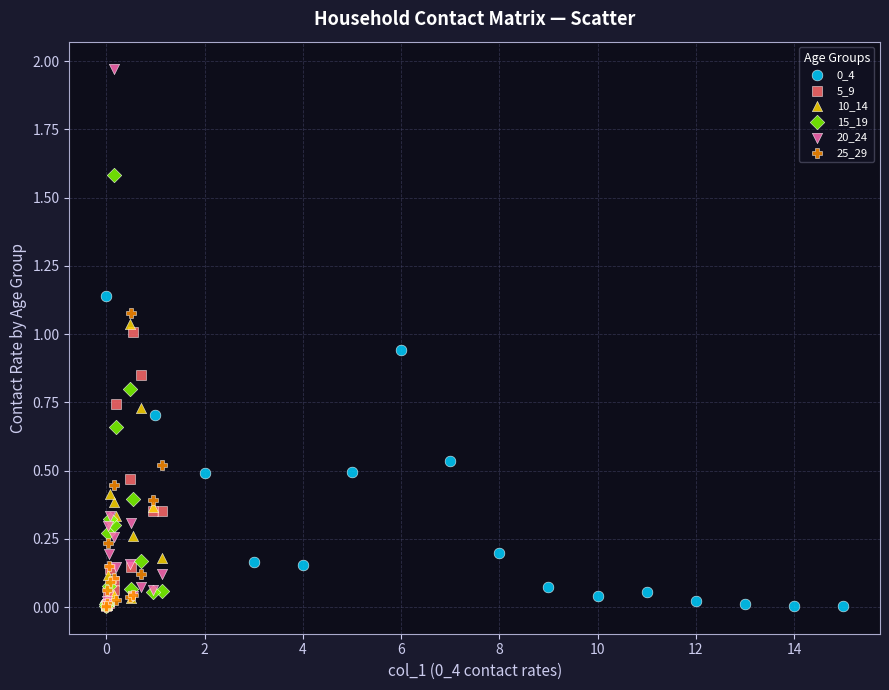

Which series has the widest spread of Y values?

20_24